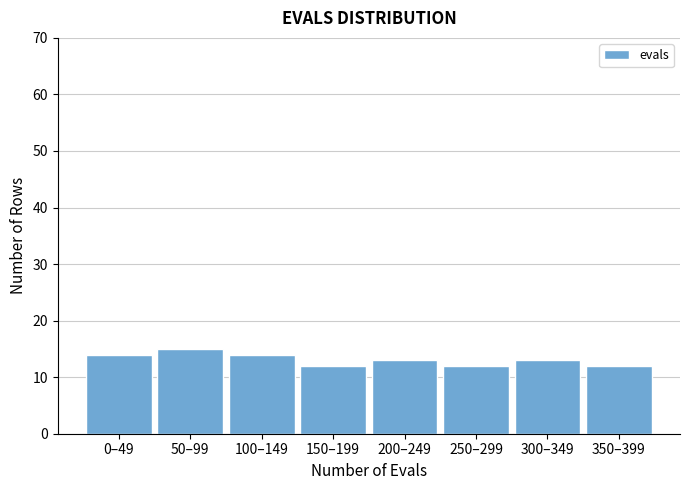

Reading left to right, list all the values displayed in this chart.

14	15	14	12	13	12	13	12